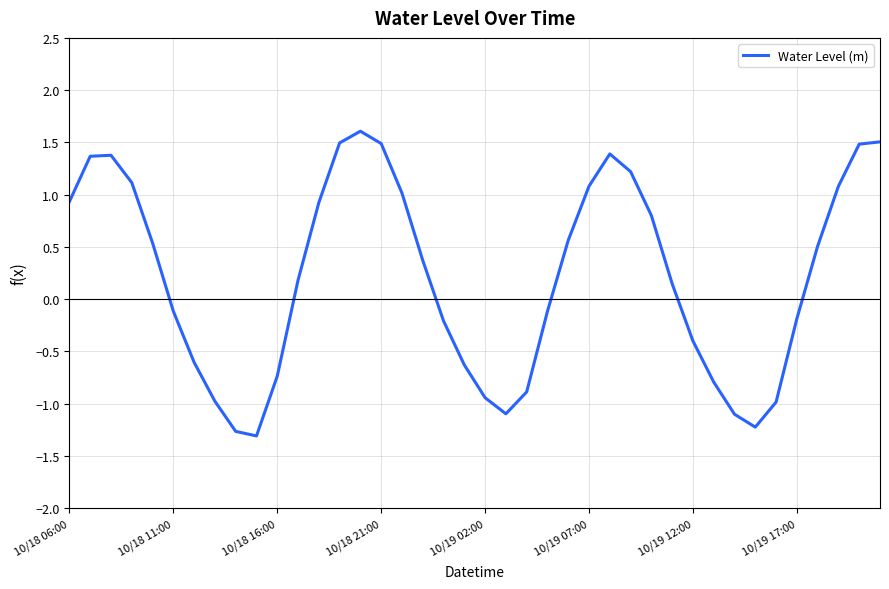

What is the minimum value shown in the chart?

-1.3